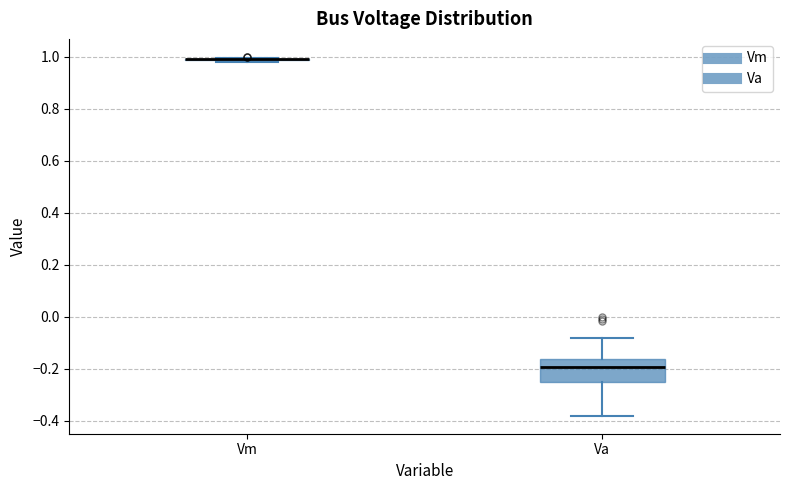

Reading left to right, transcribe this box plot: for each box, give where its median line is, the range the box spans, and where its two whiskers end, as read against the y-axis. The values are not printed on the chart, so give them approximately, as read against the axis.

Vm: box collapsed to a line at 0.98, whiskers 0.98 to 1.00
Va: median -0.20, box -0.26 to -0.16, whiskers -0.38 to -0.08